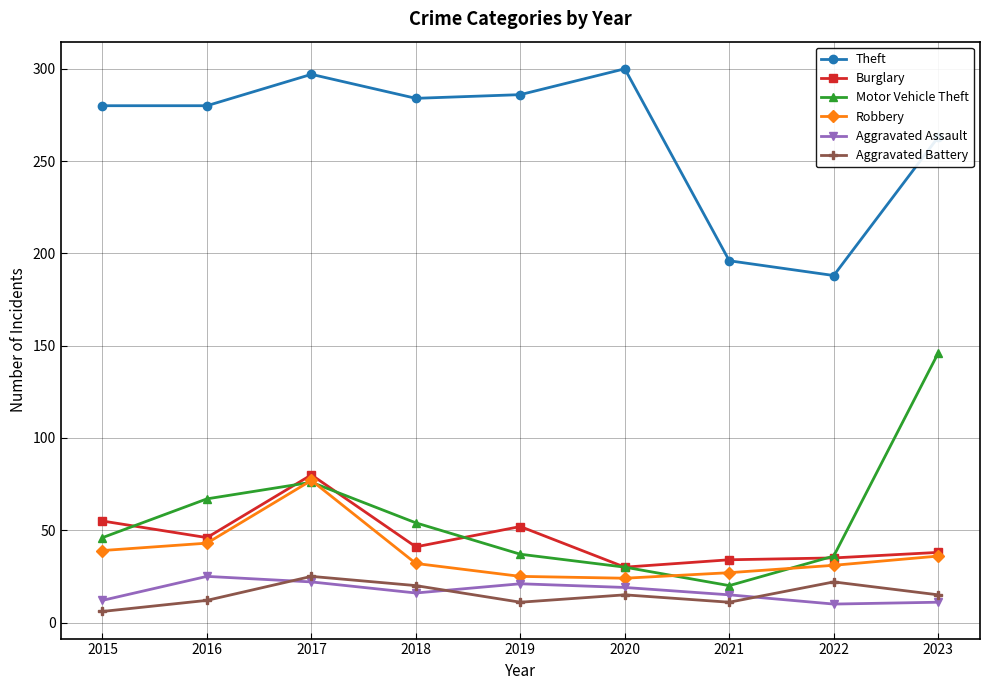

Between 2015 and 2023, which series saw the biggest shift?

Motor Vehicle Theft